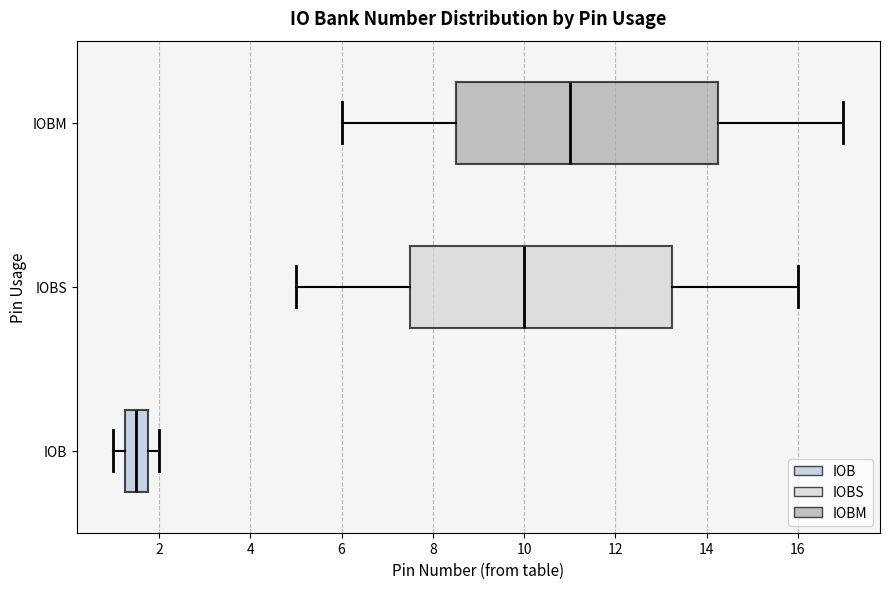

Reading bottom to top, transcribe this box plot: for each box, give where its median line is, the range the box spans, and where its two whiskers end, as read against the x-axis. The values are not printed on the chart, so give them approximately, as read against the axis.

IOB: median 1.6, box 1.2 to 1.8, whiskers 1.0 to 2.0
IOBS: median 10.0, box 7.6 to 13.2, whiskers 5.0 to 16.0
IOBM: median 11.0, box 8.6 to 14.2, whiskers 6.0 to 17.0